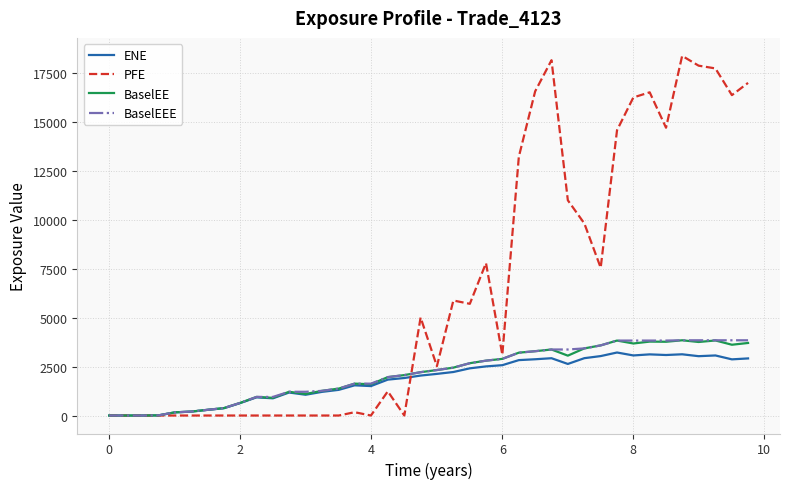

Which series has the widest spread of values?

PFE